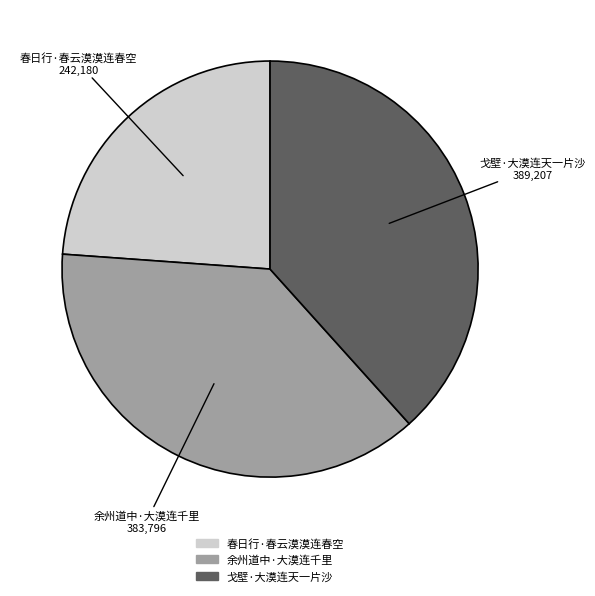

Which slice is the largest?

戈壁·大漠连天一片沙